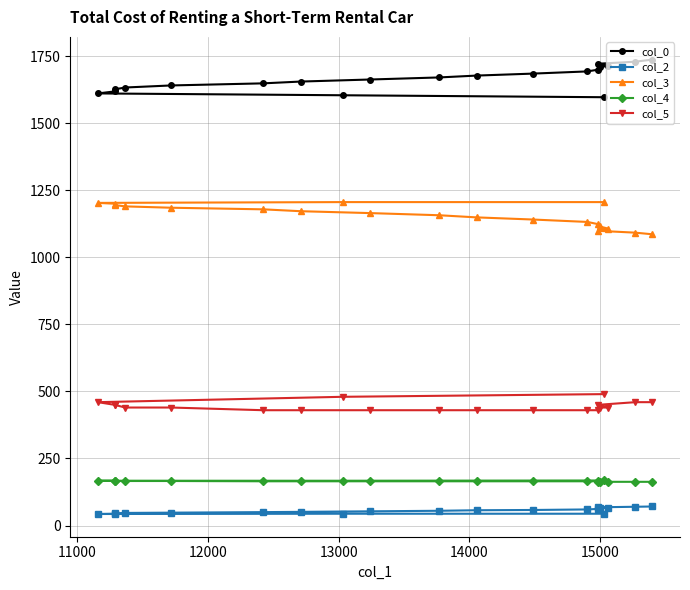

True or false: col_5 and col_2 intersect in this chart.

False